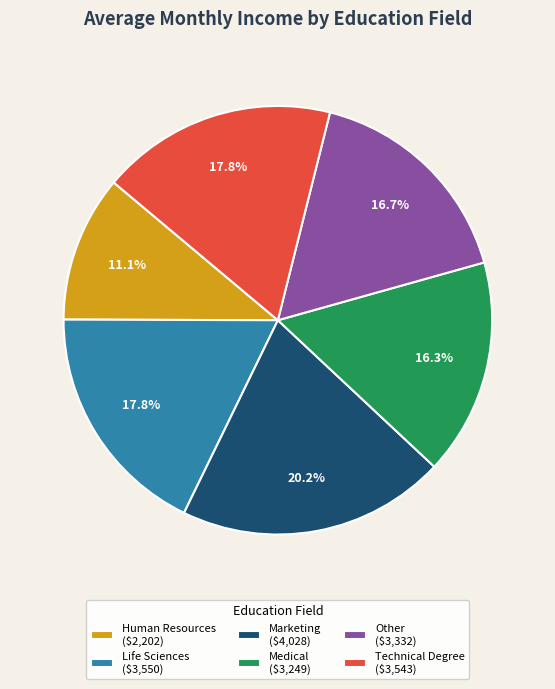

What is the smallest slice in the pie chart?

Human Resources